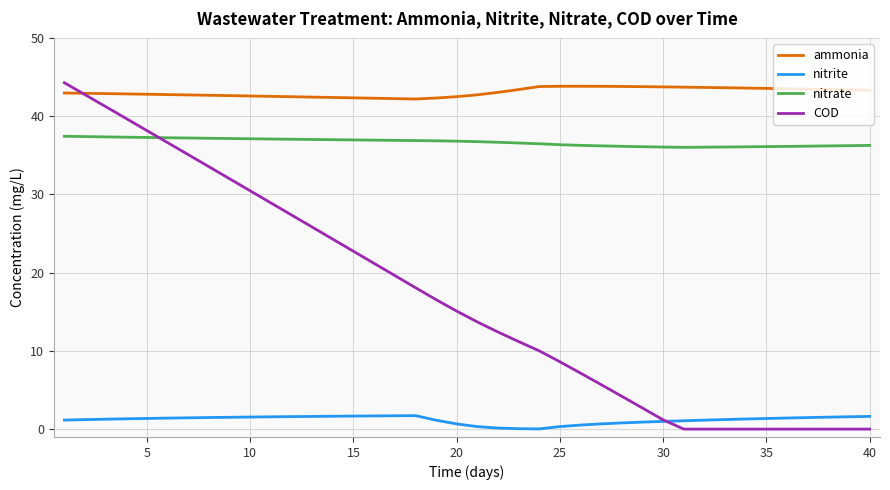

What is the minimum value for ammonia?

42.2